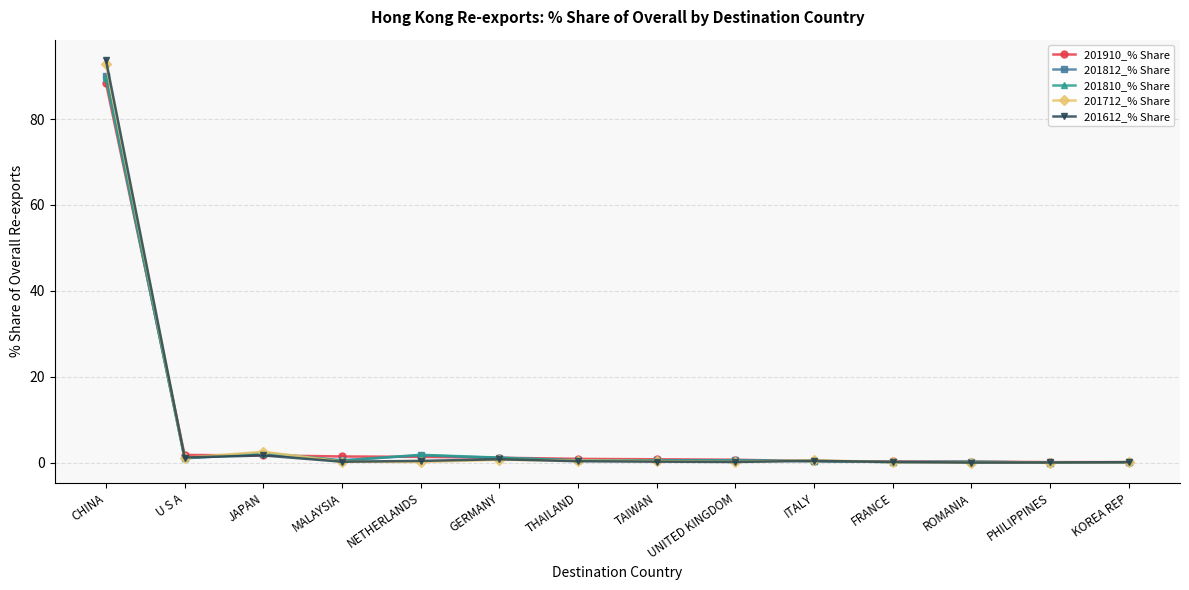

What is the label of the 8th point from the right?

THAILAND